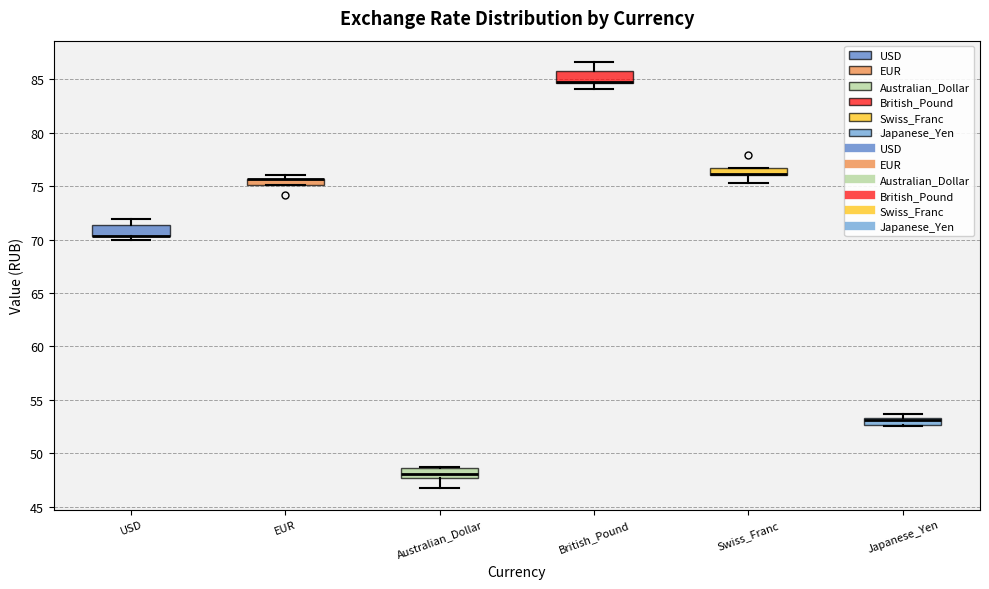

Where does the median line of the box for Australian_Dollar sit on the y-axis? The values are not printed on the chart, so give them approximately, as read against the axis.

48.0